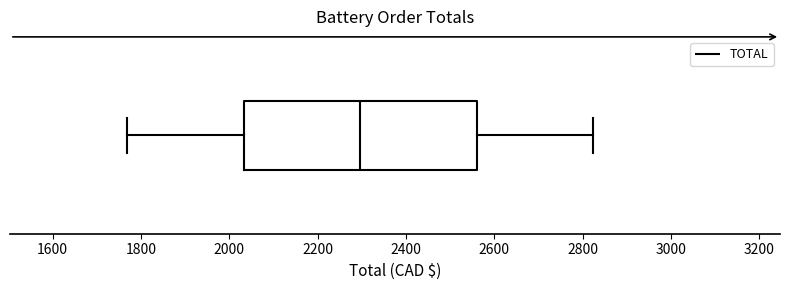

Read this box plot against the x-axis: the position of the median line, the range covered by the box, and the ends of both whiskers. The values are not printed on the chart, so give them approximately, as read against the axis.

median 2300, box 2040 to 2560, whiskers 1760 to 2820